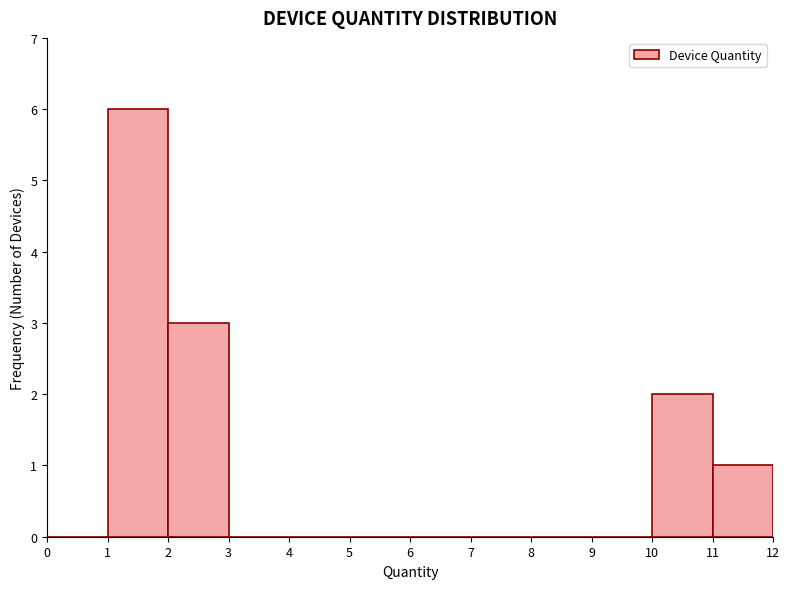

How tall is the bar that spans 2 to 3 on the x-axis? The values are not printed on the chart, so give them approximately, as read against the axis.

3